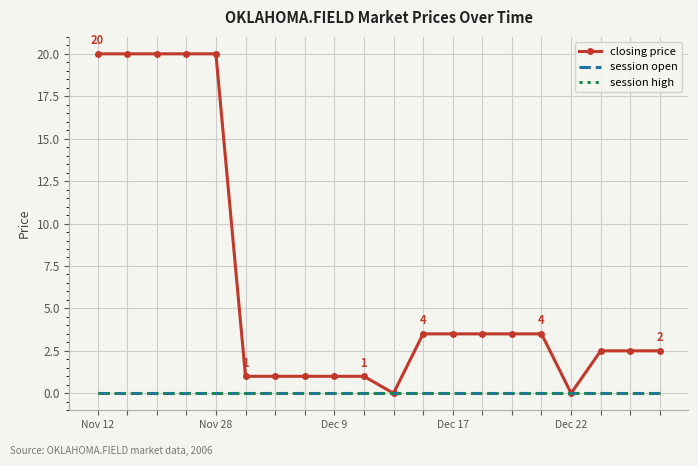

Which series has the largest range (max minus min)?

closing price